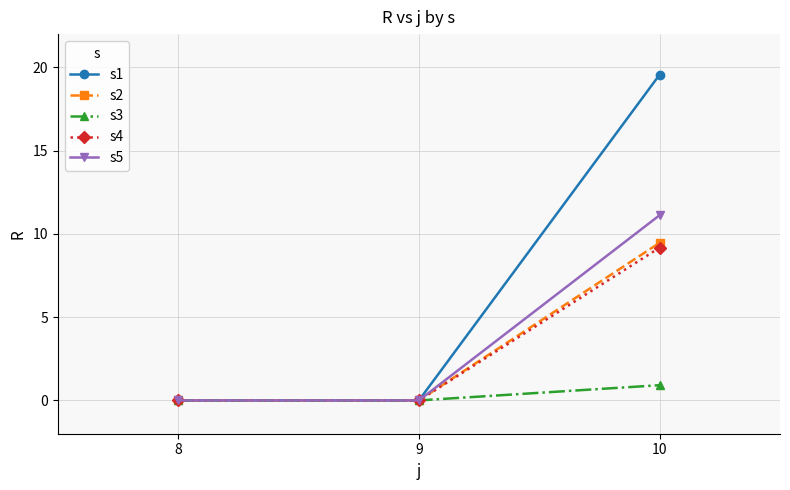

Reading left to right, extract all data points from this chart.

s1: 0.0	0.0	19.6
s2: 0.0	0.0	9.5
s3: 0.0	0.0	0.9
s4: 0.0	0.0	9.2
s5: 0.0	0.0	11.1